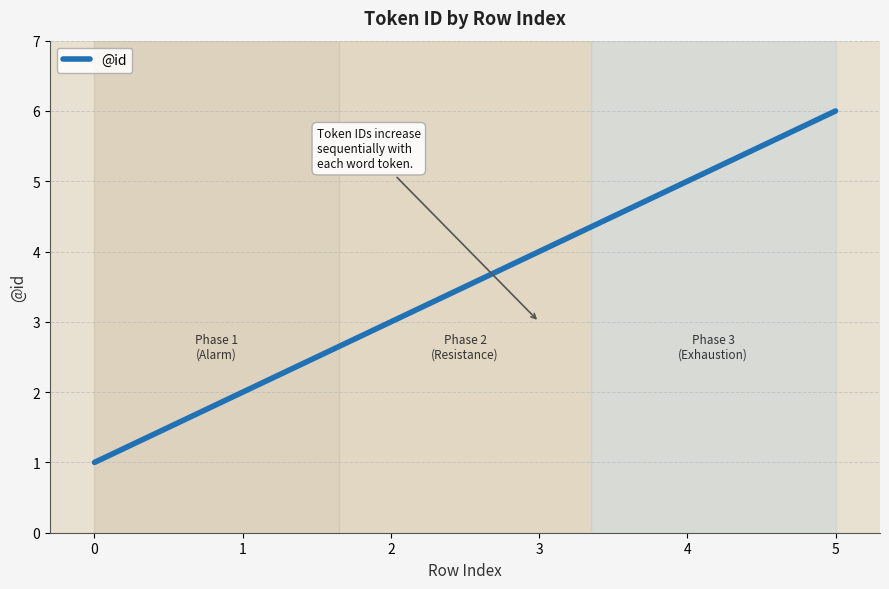

True or false: the data shows 0 at 0.

False